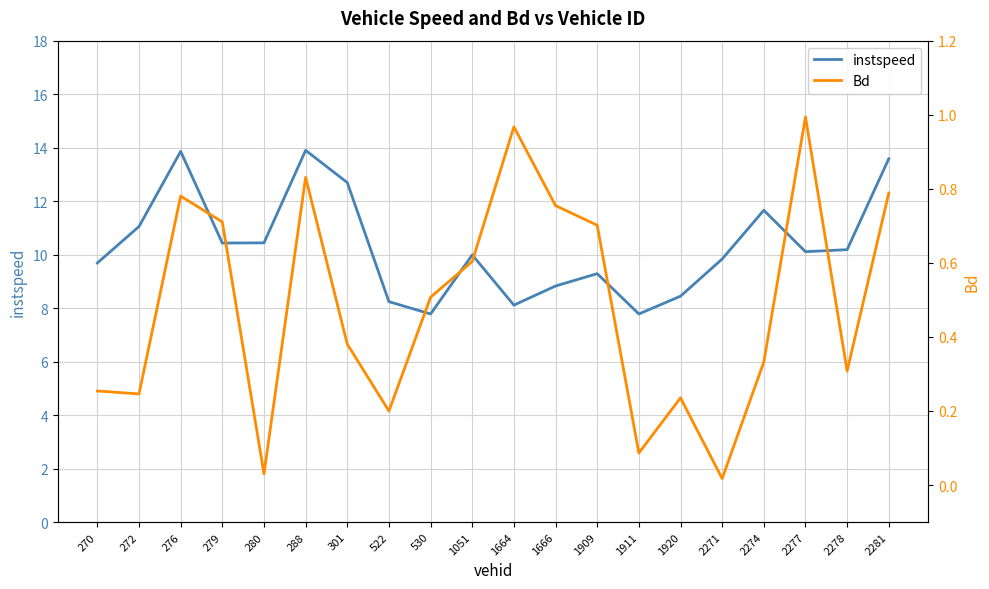

The instspeed series shows 10.4 at 280. True or false?

True